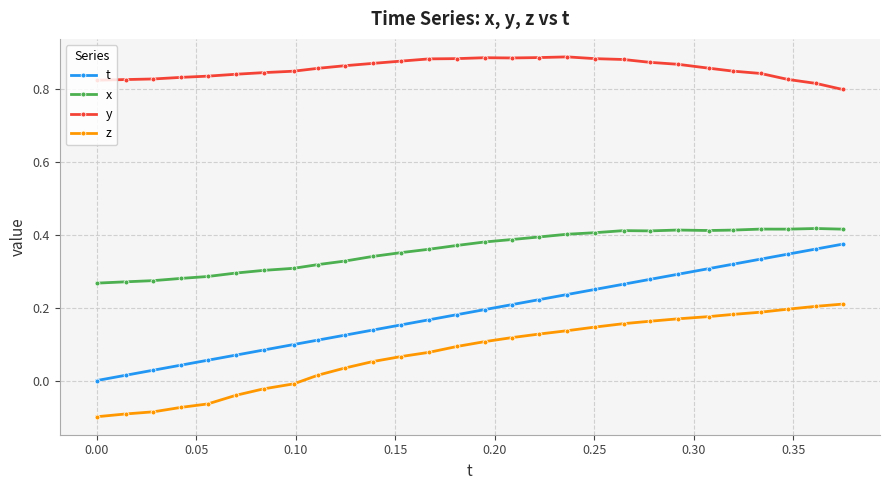

What are all the series names shown in the legend?

t, x, y, z